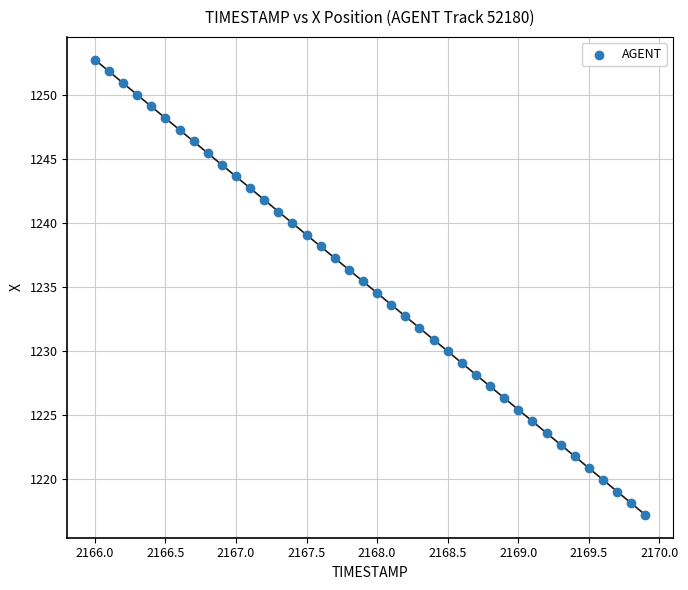

What is the range of Y values (max minus min)?

35.6